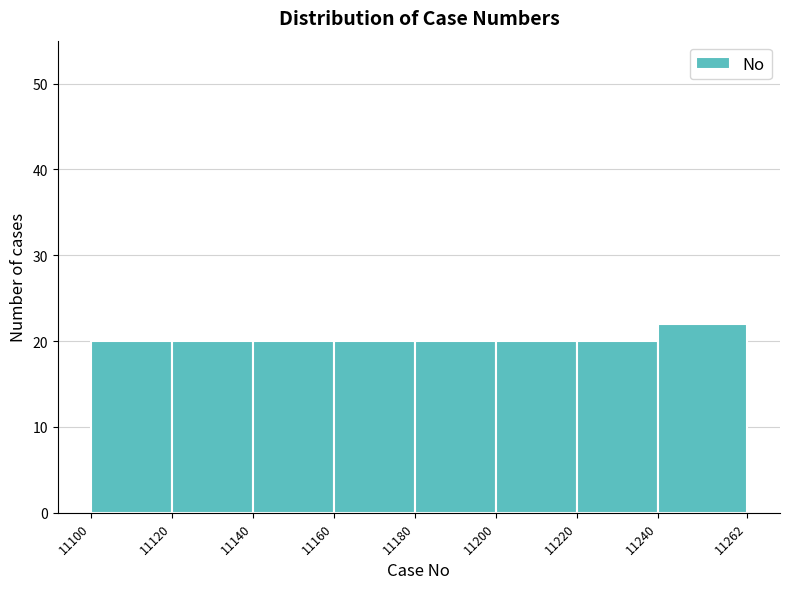

Reading left to right, transcribe this chart: for each bar, give the range it covers on the x-axis and its height. The values are not printed on the chart, so give them approximately, as read against the axis.

11100 to 11120: 20
11120 to 11140: 20
11140 to 11160: 20
11160 to 11180: 20
11180 to 11200: 20
11200 to 11220: 20
11220 to 11240: 20
11240 to 11262: 22